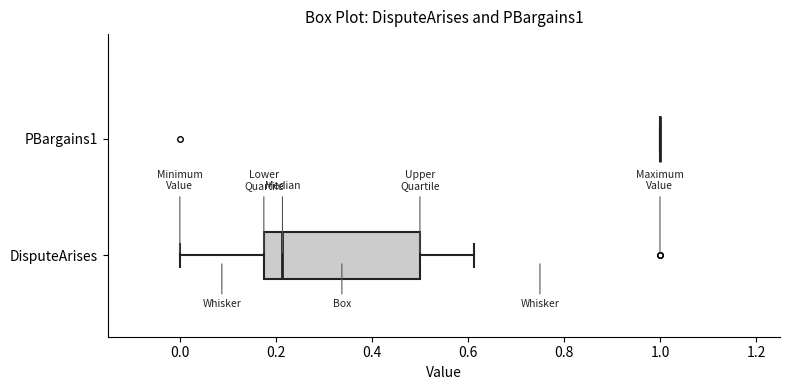

Reading bottom to top, read every box against the x-axis: the position of its median line, the range the box covers, and the ends of its whiskers. The values are not printed on the chart, so give them approximately, as read against the axis.

DisputeArises: median 0.22, box 0.18 to 0.50, whiskers 0.00 to 0.62
PBargains1: box collapsed to a line at 1.00, whiskers 1.00 to 1.00